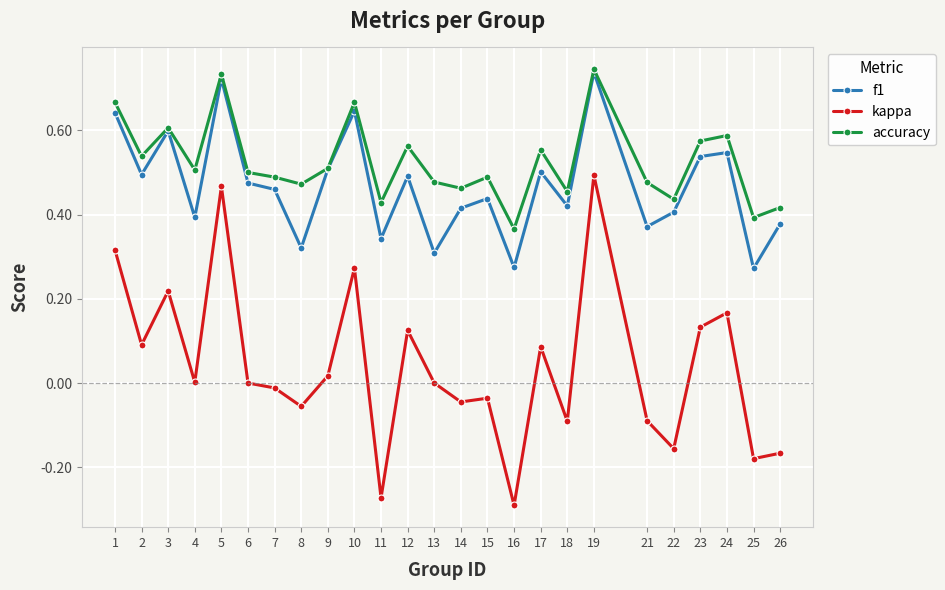

True or false: accuracy and kappa intersect in this chart.

False